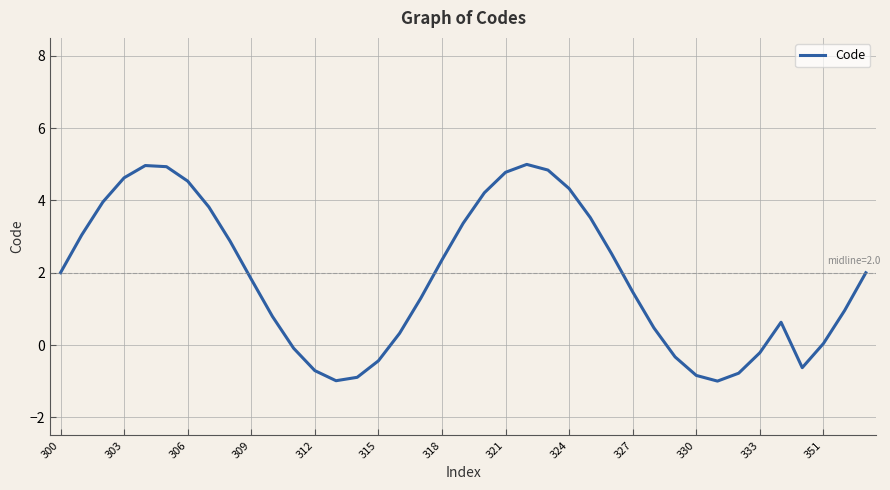

What is the maximum value shown in the chart?

5.0